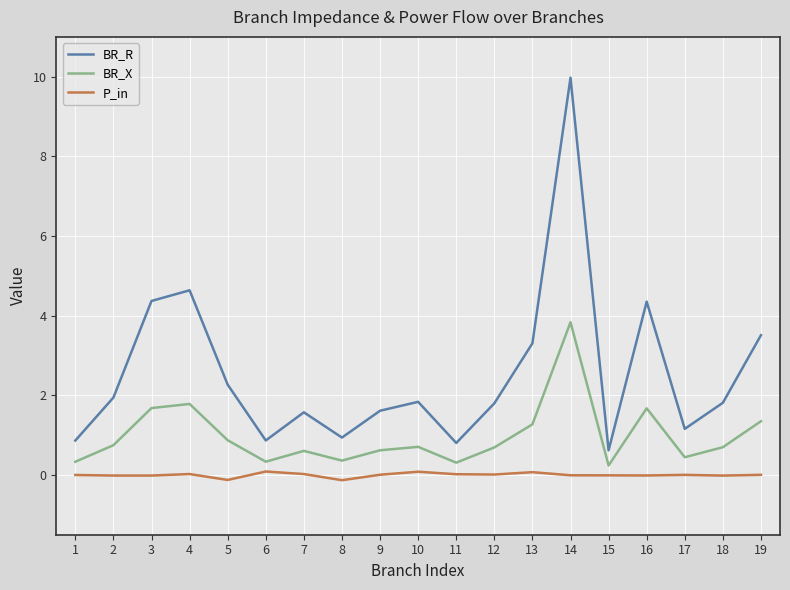

Rank the series by their average value, from highest to lowest.

BR_R, BR_X, P_in